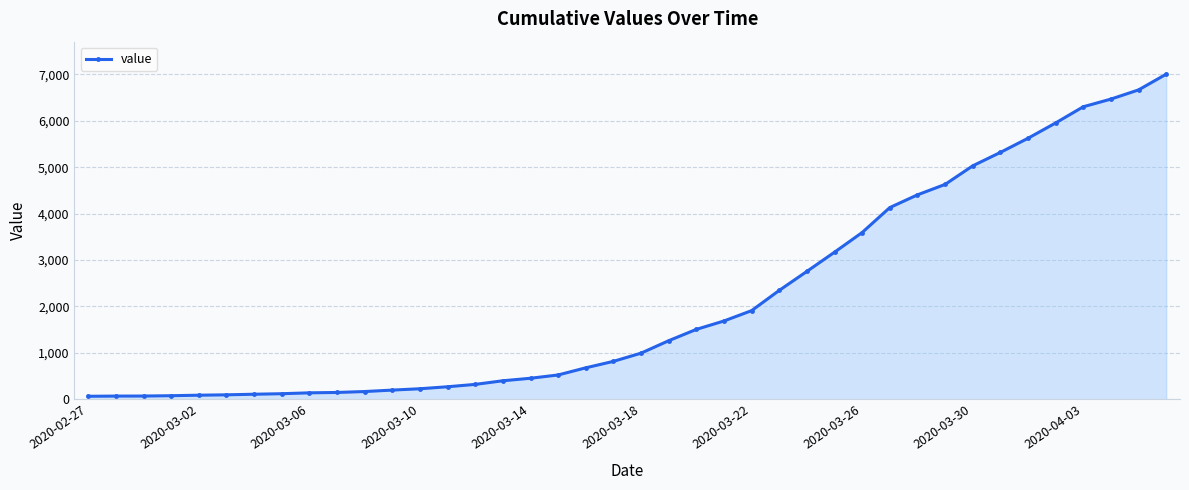

What is the maximum value shown in the chart?

7003